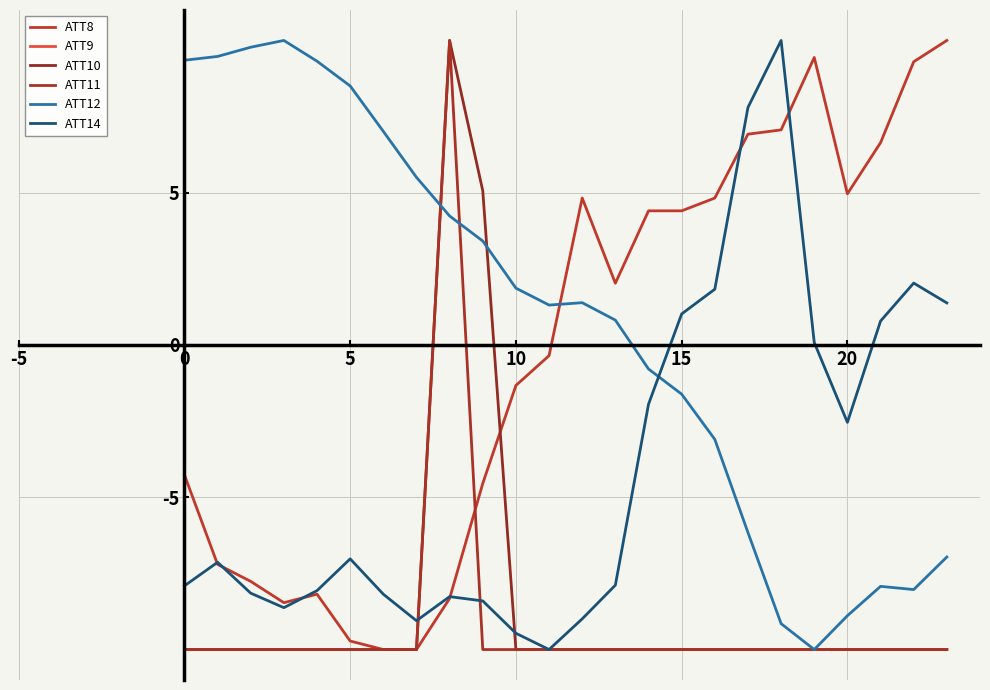

Does the chart display data point markers on the line(s)?

No